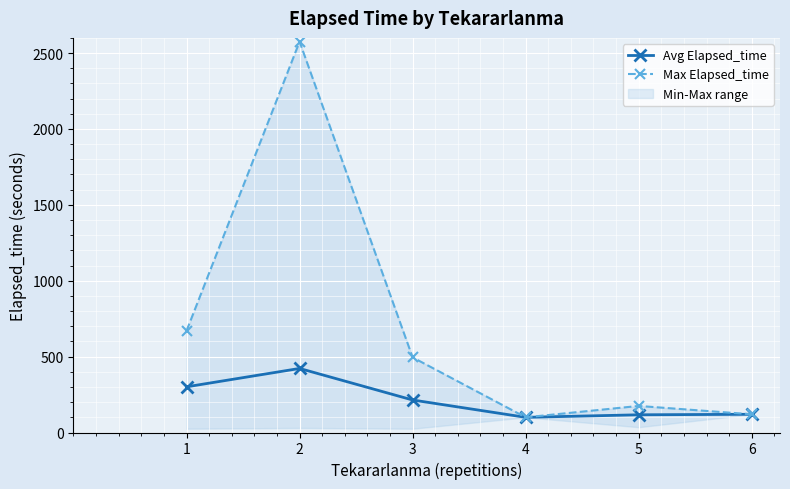

What is the difference between the second highest and second lowest values in the Max Elapsed_time series?

550.0